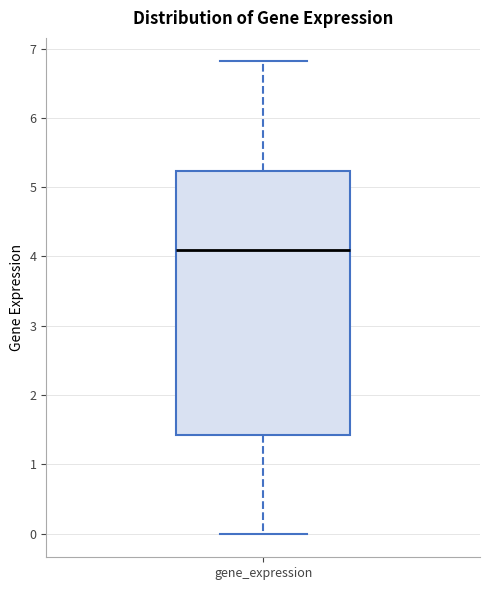

Where is the upper edge of the box for gene_expression on the y-axis? The values are not printed on the chart, so give them approximately, as read against the axis.

5.2